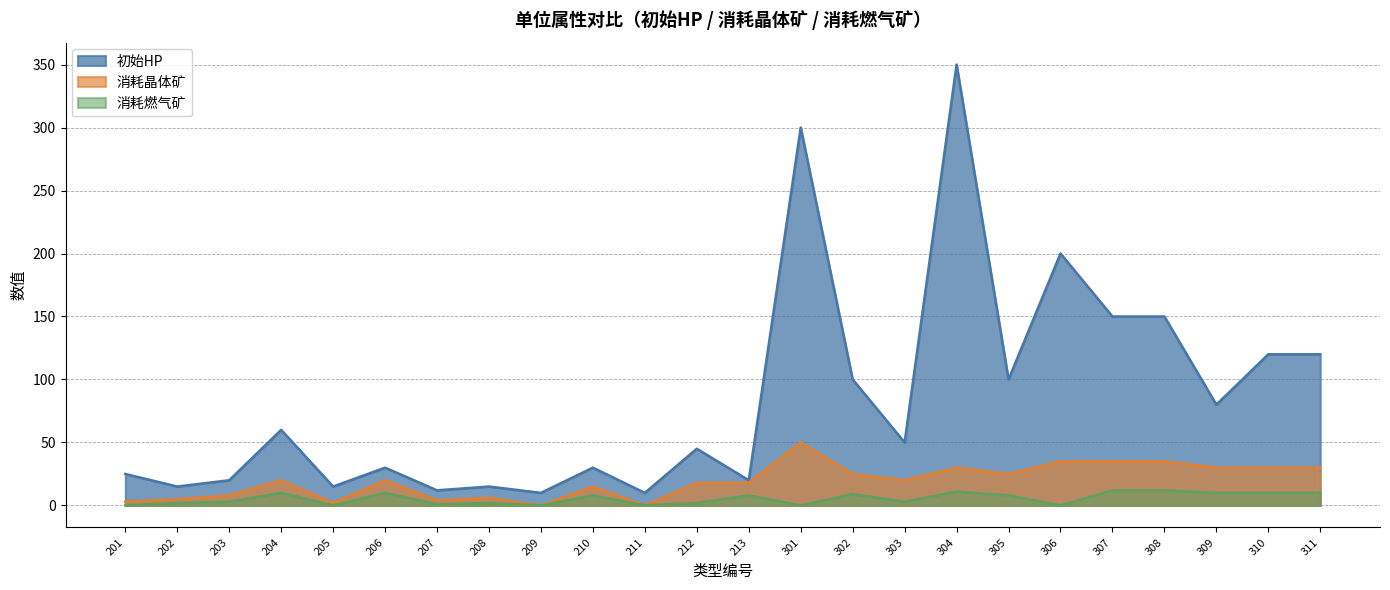

What is the value of the 初始HP point at the 11th from the left?

10